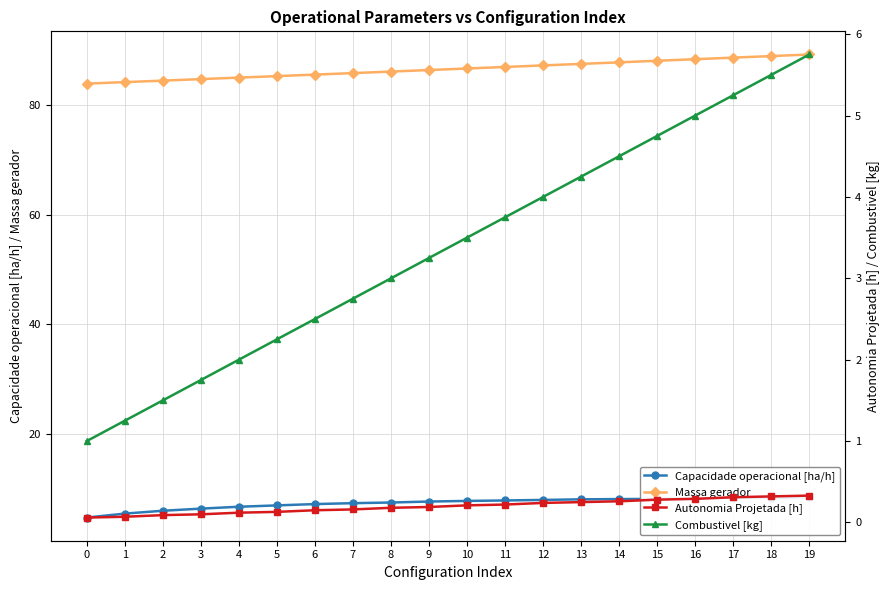

True or false: Massa gerador and Autonomia Projetada [h] cross at least once.

False